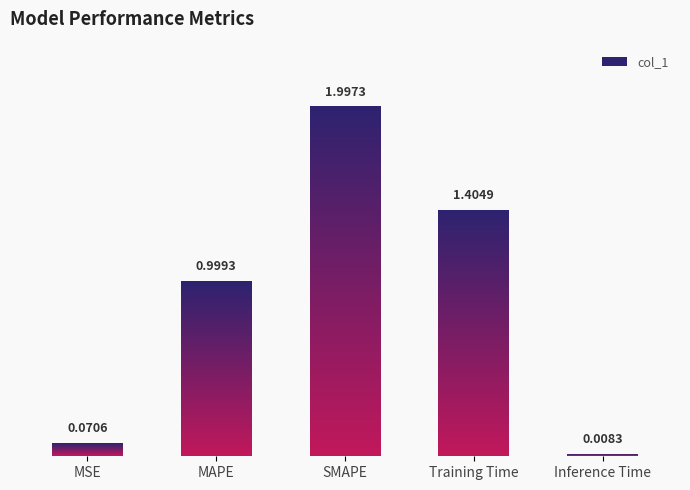

Between Inference Time and MAPE, which is larger?

MAPE